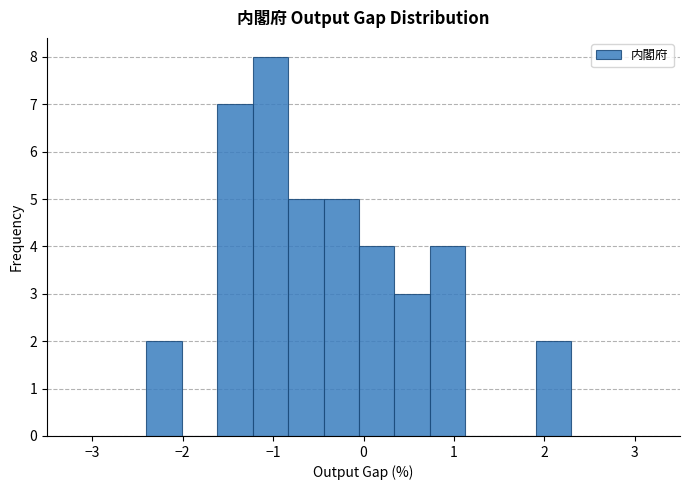

Around what value on the x-axis is the tallest bar? Give the approximate position of its centre, as read against the axis.

-1.0